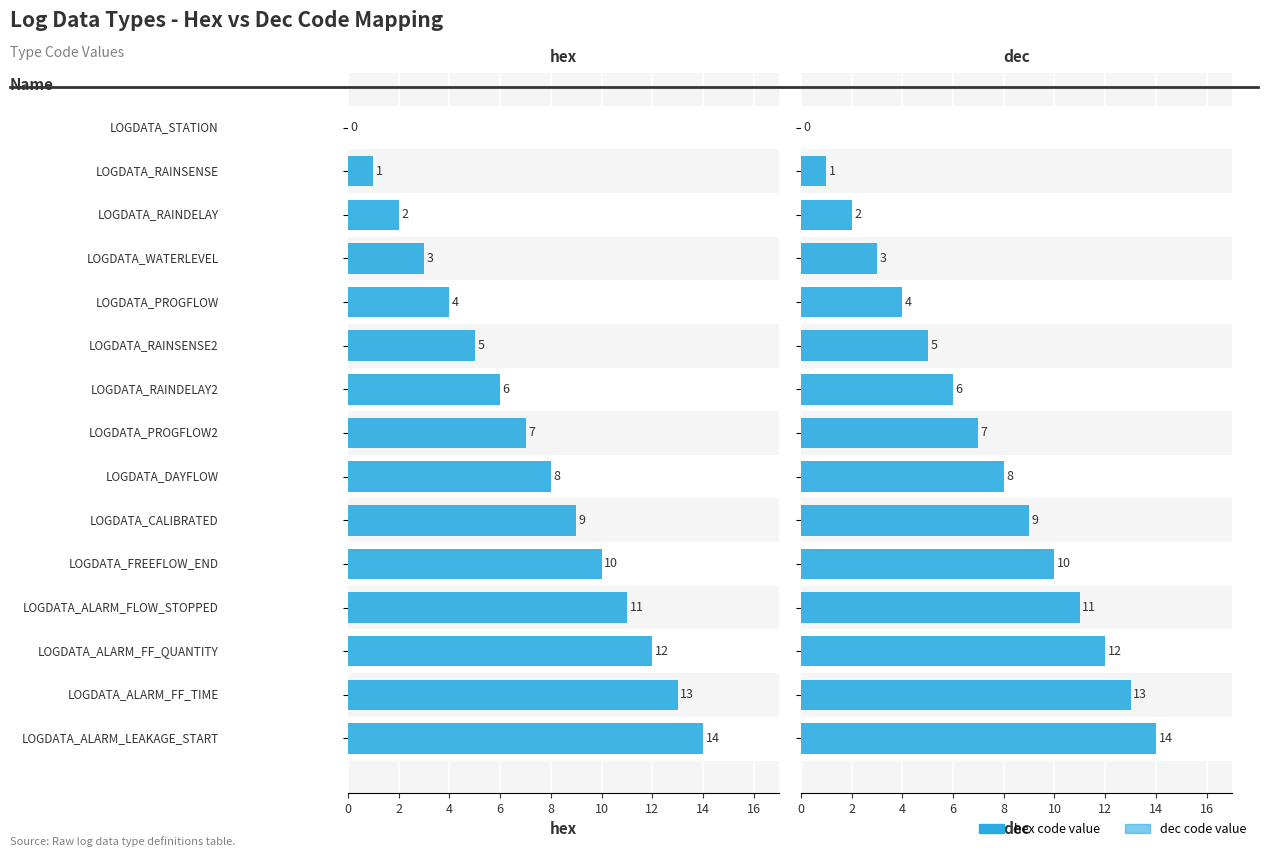

Between 8 and 16, which series saw the biggest shift?

hex